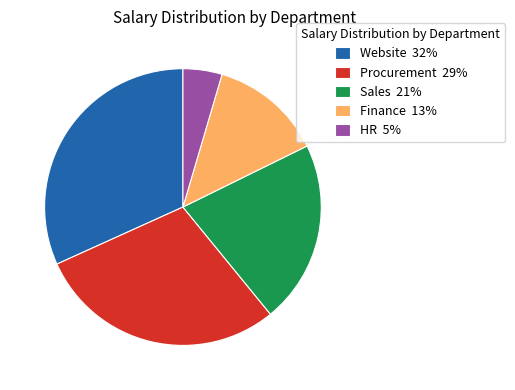

Rank the categories by value from highest to lowest.

Website 32%, Procurement 29%, Sales 21%, Finance 13%, HR 5%